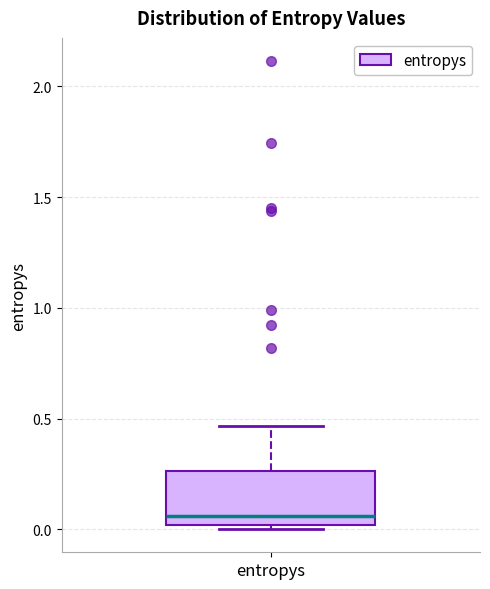

Where does the upper whisker of the box for entropys end on the y-axis? The values are not printed on the chart, so give them approximately, as read against the axis.

0.45